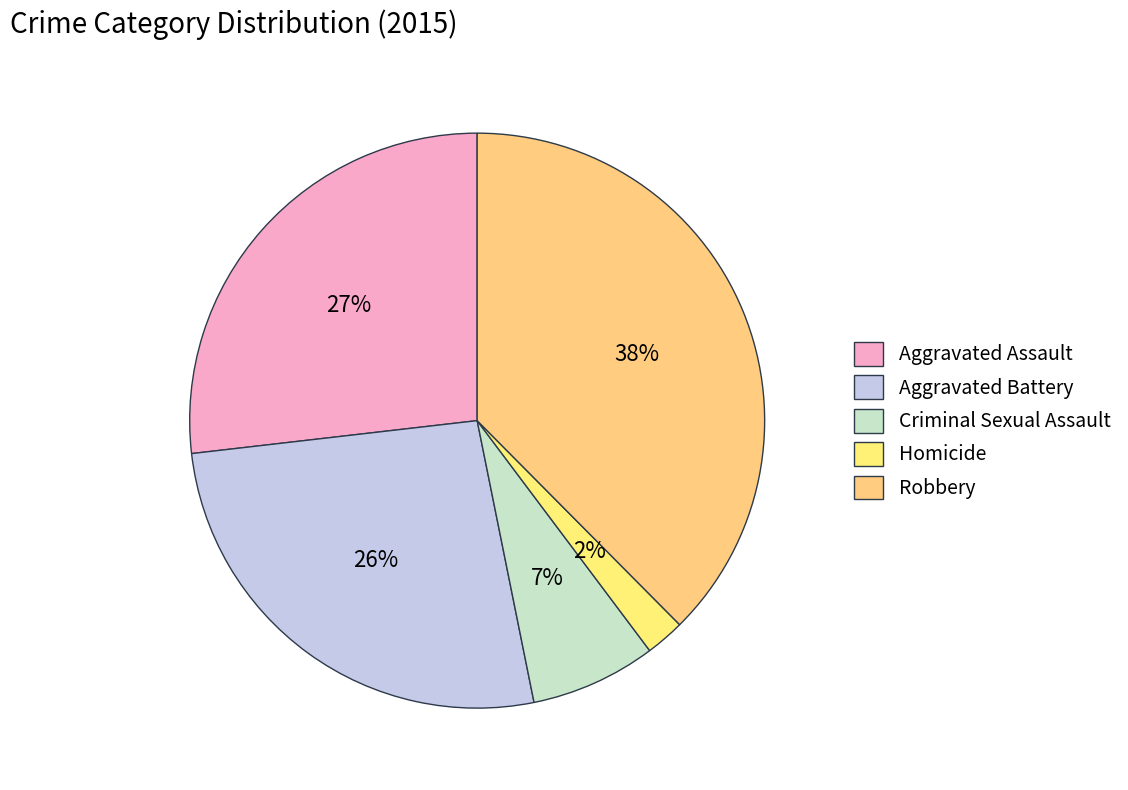

To the nearest percent, what percentage of the pie is Aggravated Battery?

26%